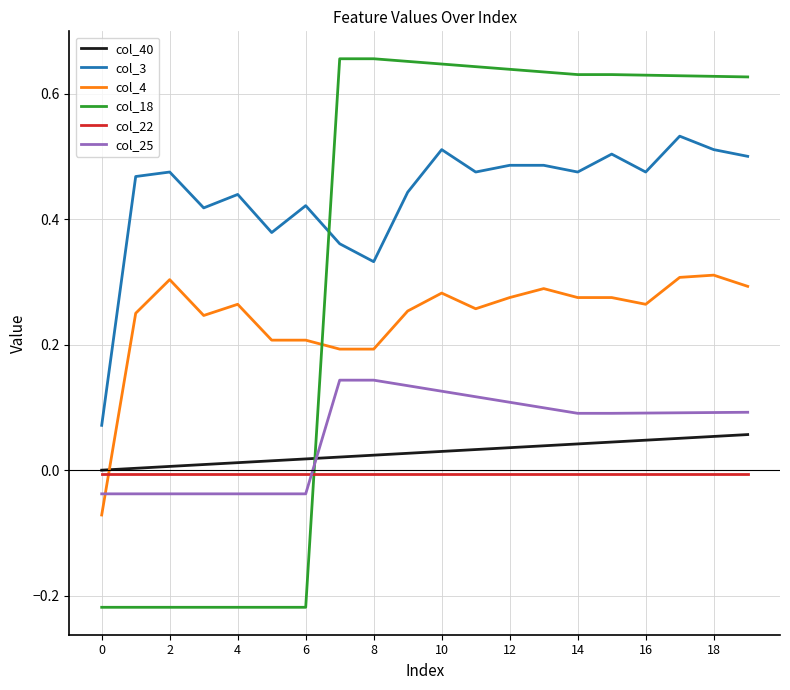

How many col_3 values are between 0 and 1?

20